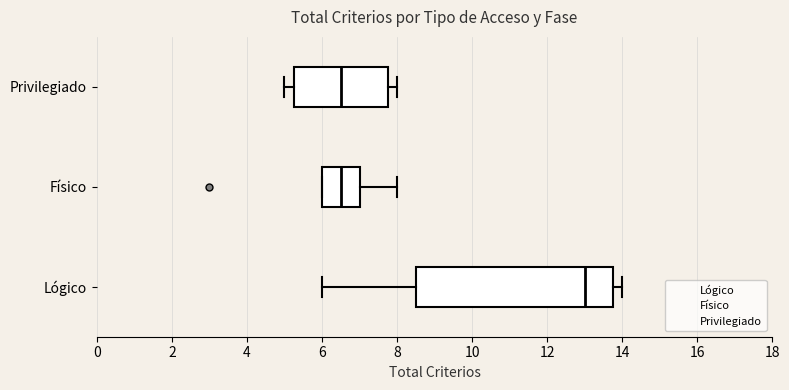

Comparing the boxes themselves (not the whiskers), which one is the widest?

Lógico